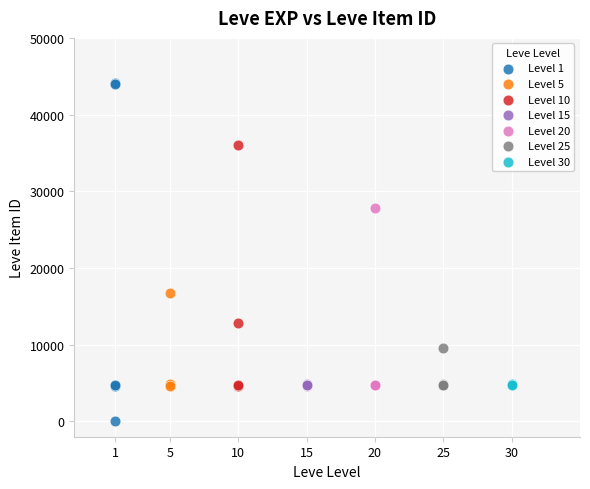

Which series contains the lowest Y value?

Level 1